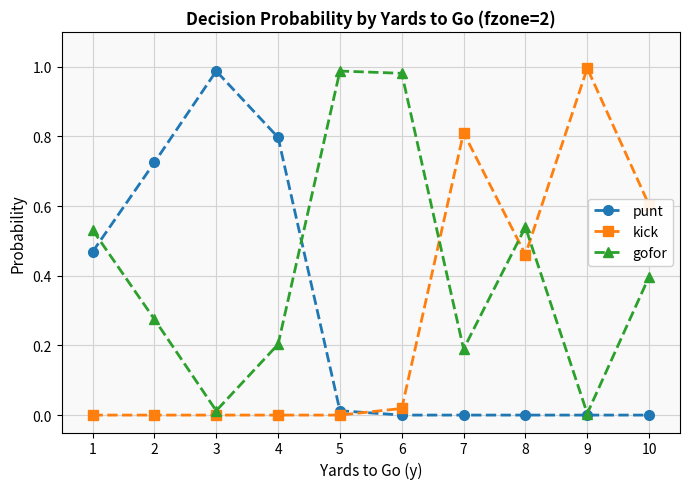

The value of punt at 4 is 0.3. True or false?

False